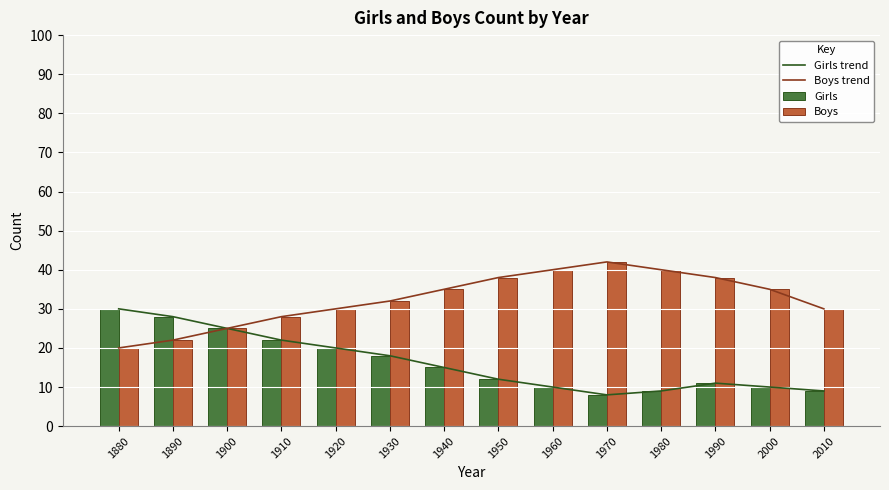

The value of Boys trend at 1910 is 17. True or false?

False